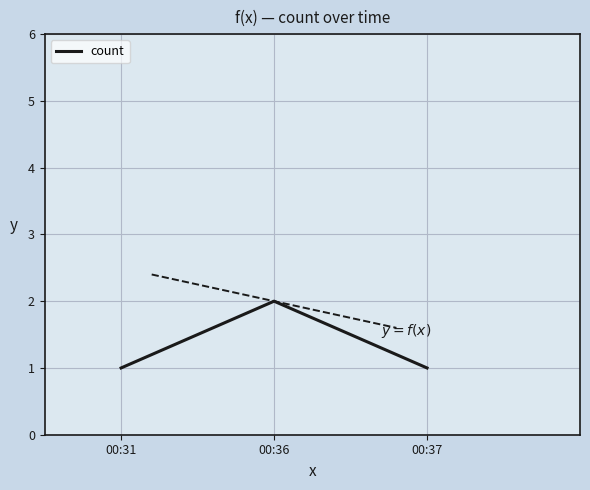

Reading right to left, transcribe all the data shown in this chart.

1	2	1